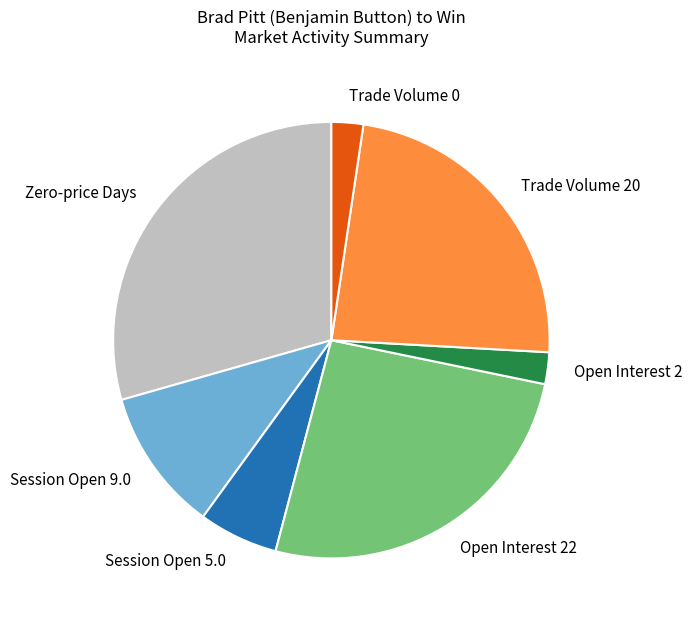

The Session Open 5.0 slice represents 1% of the pie. True or false?

False